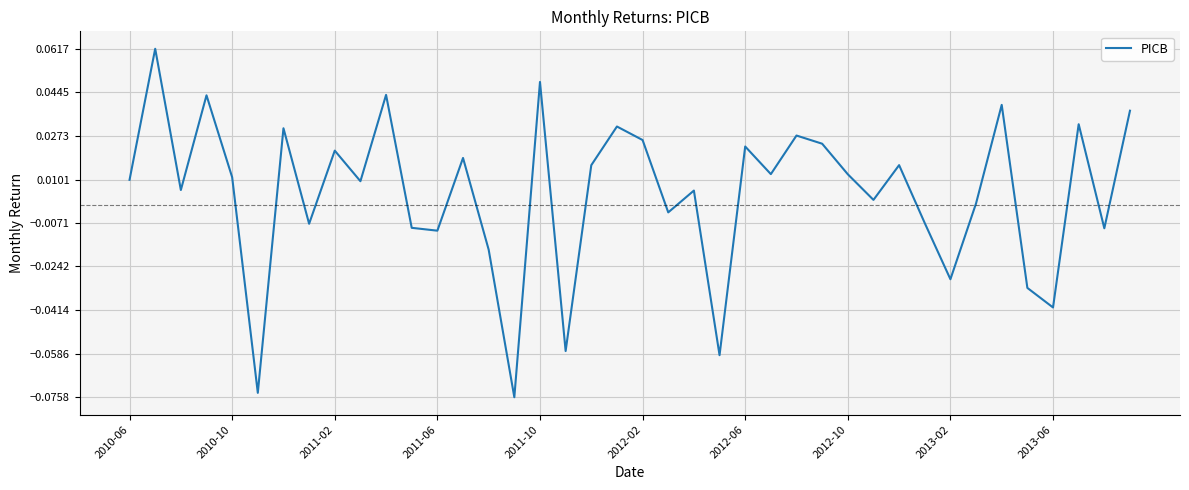

How many values are above zero?

26